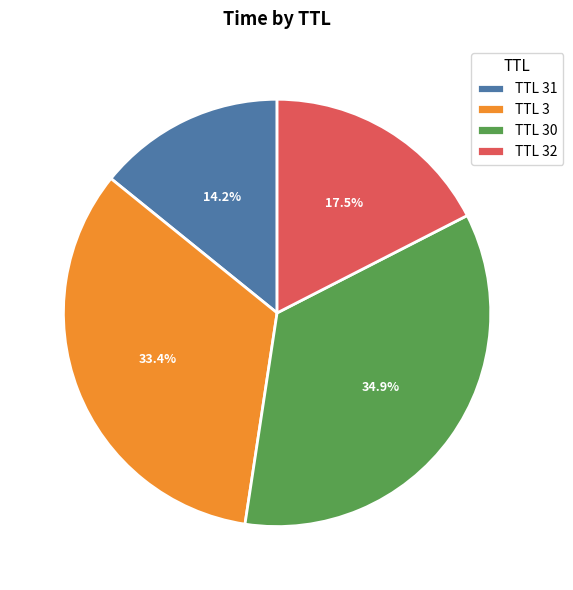

Combined, what portion of the pie is TTL 31 and TTL 3?

47.6%